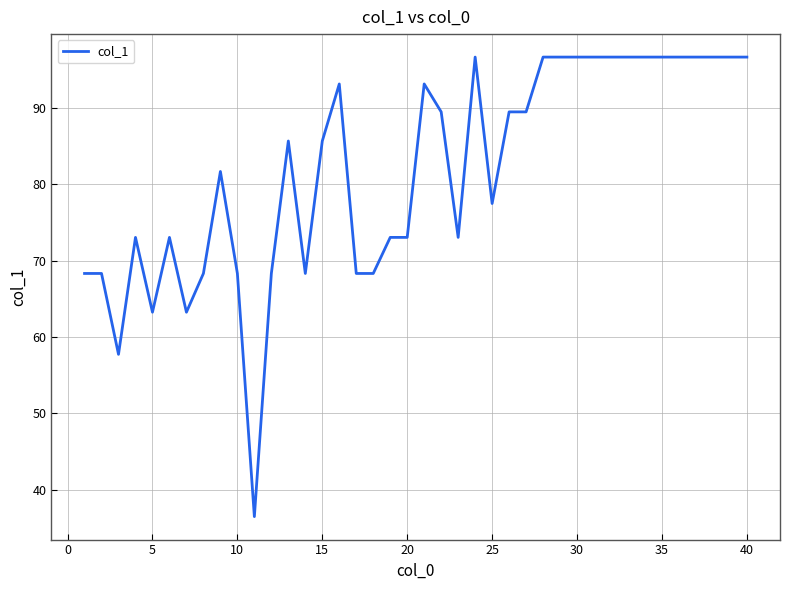

Reading left to right, list all the values displayed in this chart.

68.3	68.3	57.7	73.0	63.2	73.0	63.2	68.3	81.6	68.3	36.5	68.3	85.6	68.3	85.6	93.1	68.3	68.3	73.0	73.0	93.1	89.4	73.0	96.6	77.5	89.4	89.4	96.6	96.6	96.6	96.6	96.6	96.6	96.6	96.6	96.6	96.6	96.6	96.6	96.6